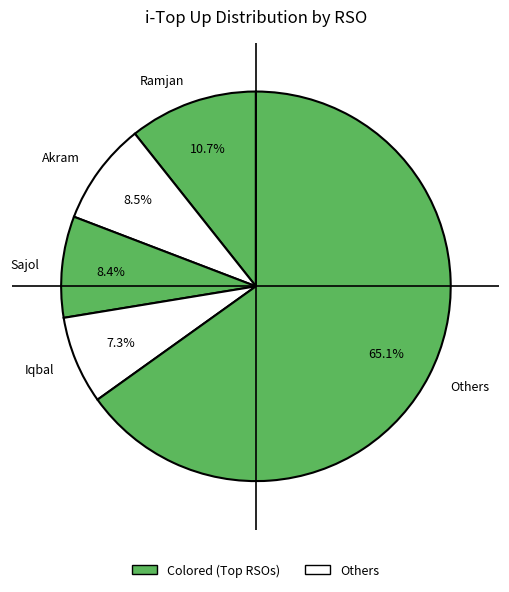

Combined, do Akram and Others account for over 50%?

Yes